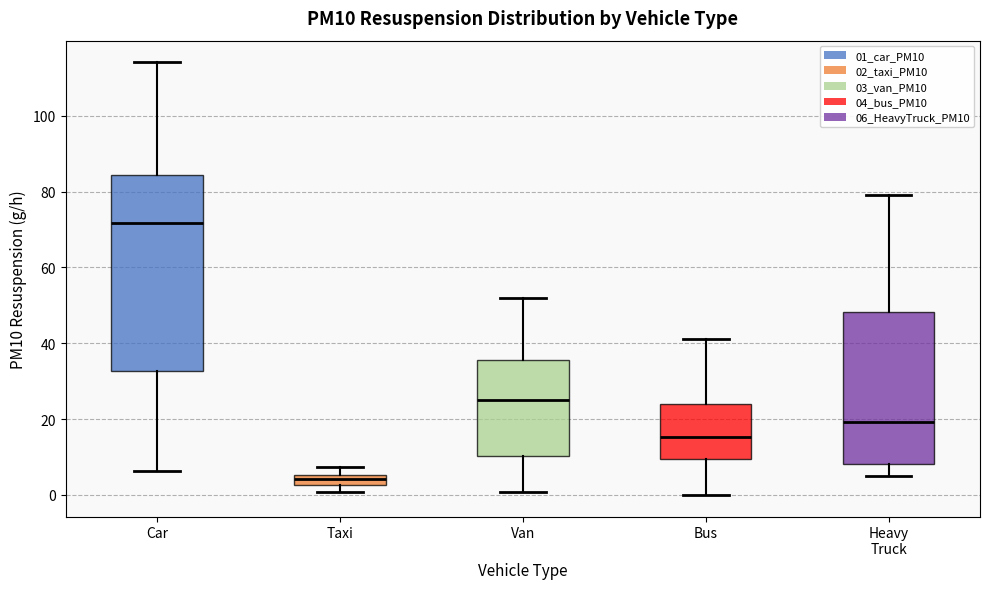

Where is the lower edge of the box for Van on the y-axis? The values are not printed on the chart, so give them approximately, as read against the axis.

10